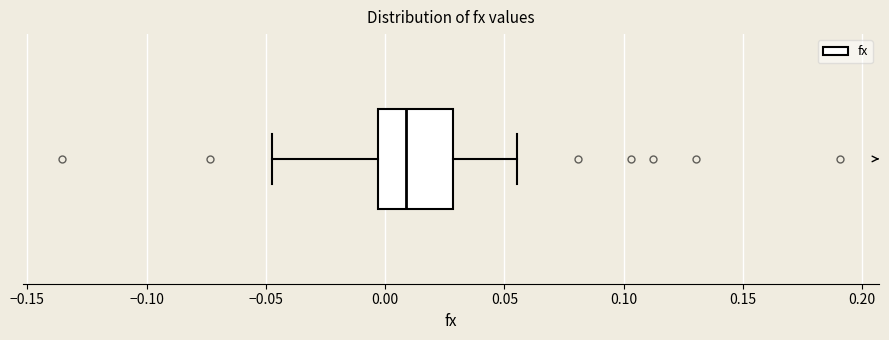

Read this box plot against the x-axis: the position of the median line, the range covered by the box, and the ends of both whiskers. The values are not printed on the chart, so give them approximately, as read against the axis.

median 0.010, box -0.005 to 0.030, whiskers -0.045 to 0.055